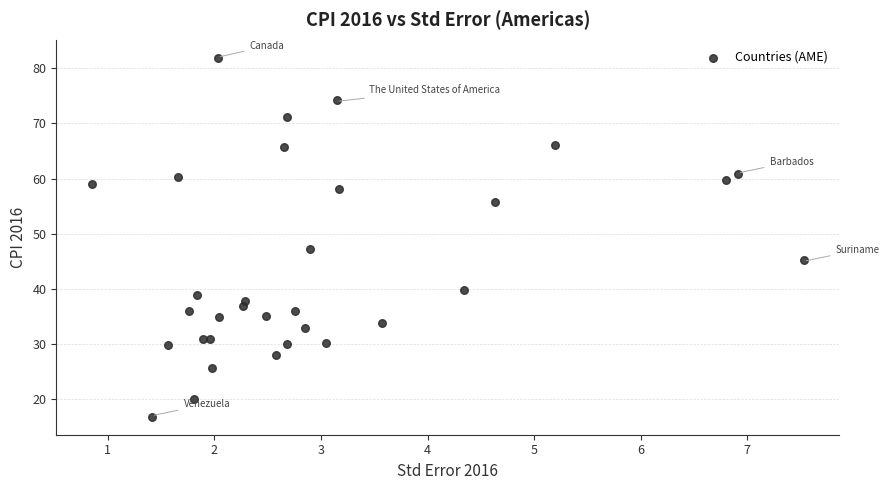

What Y value in the scatter plot is closest to 49?

47.3